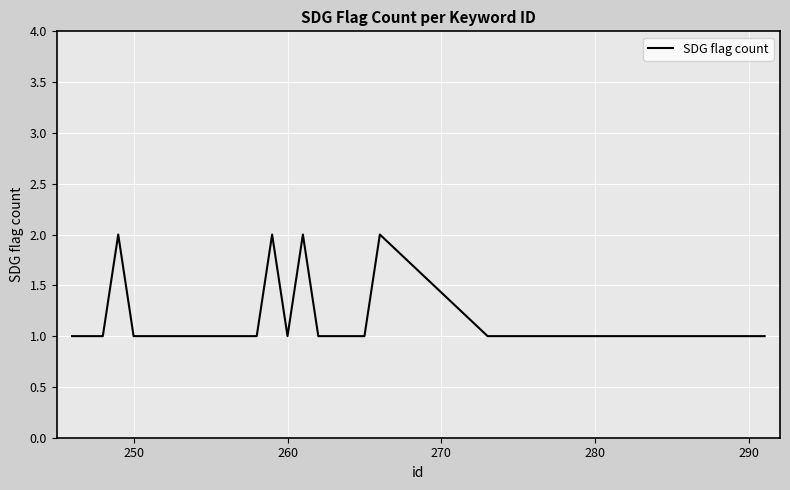

The chart shows a value of 1 at 250. True or false?

True